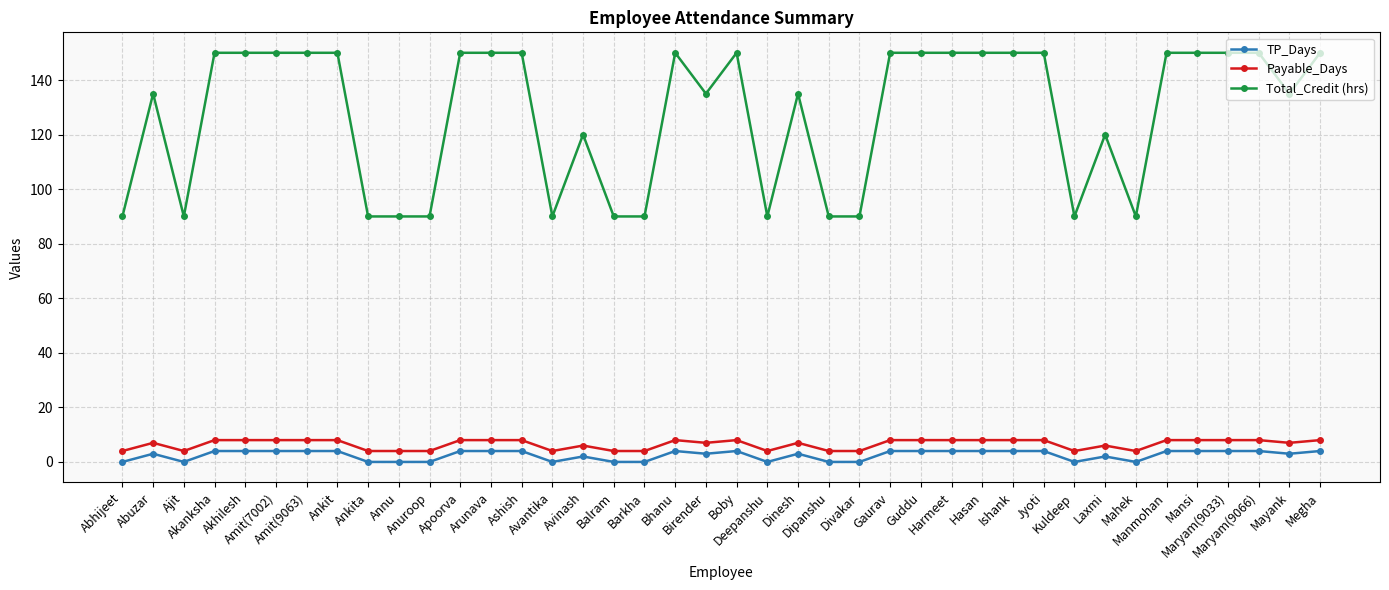

True or false: TP_Days and Total_Credit (hrs) cross at least once.

False